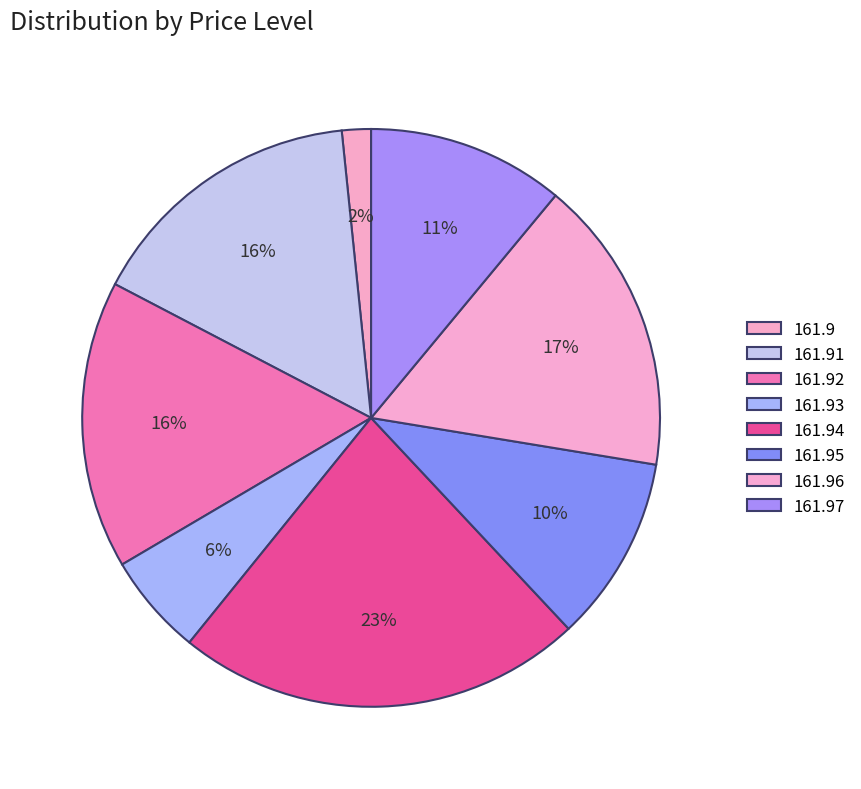

To the nearest percent, what percentage of the pie is 161.9?

2%